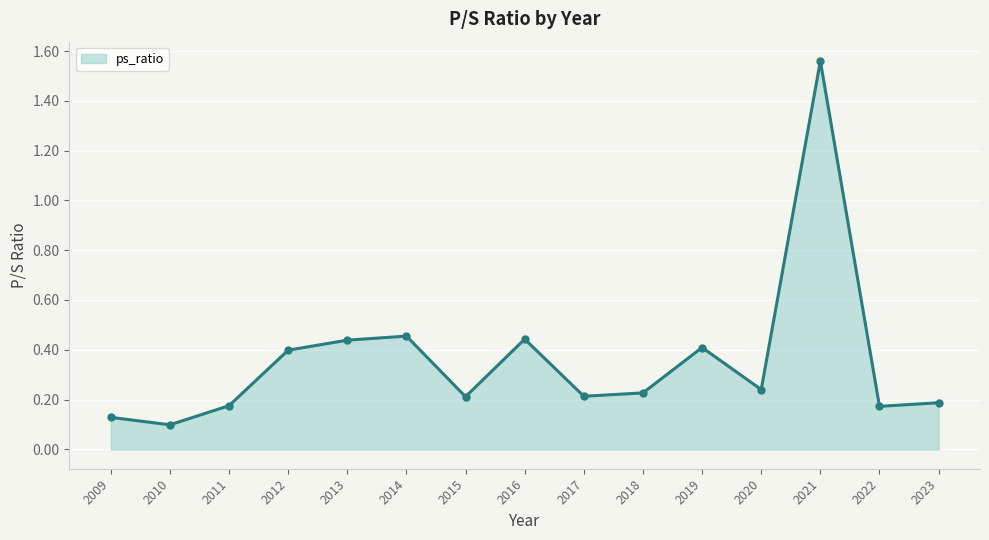

Where is the data nearest to the value 0?

2010